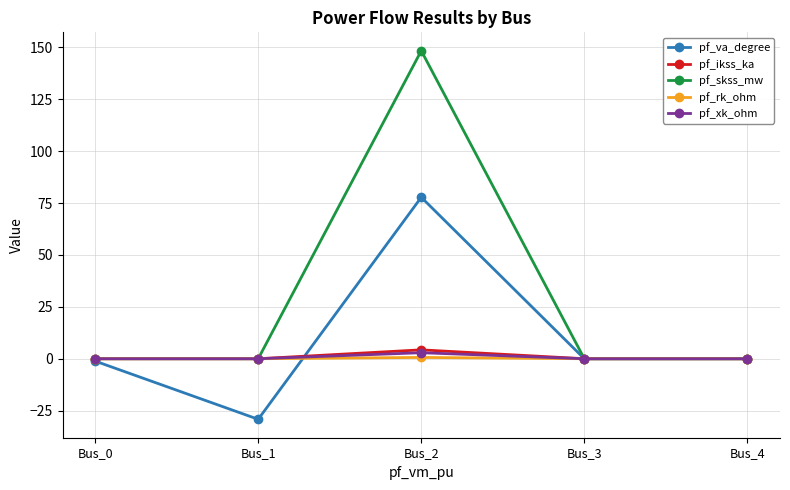

At which label does pf_ikss_ka reach its peak?

Bus_2